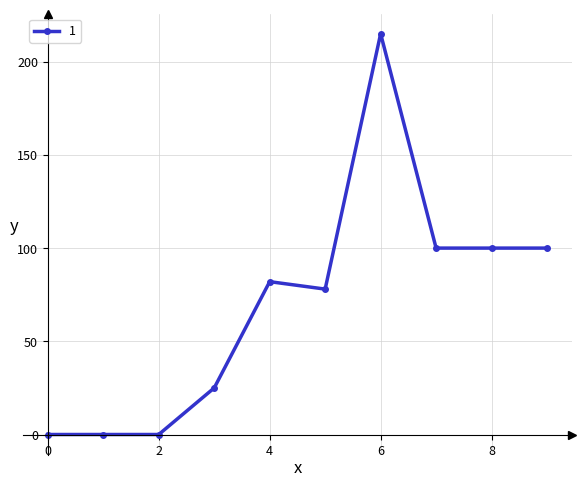

What is the greatest value displayed?

215